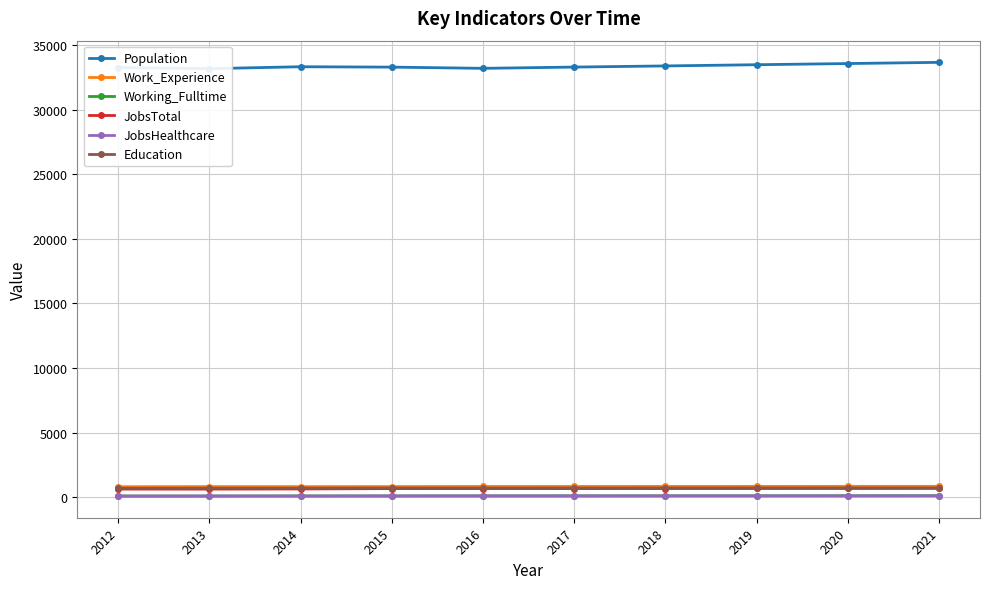

At how many categories does at least one series exceed 13926?

10